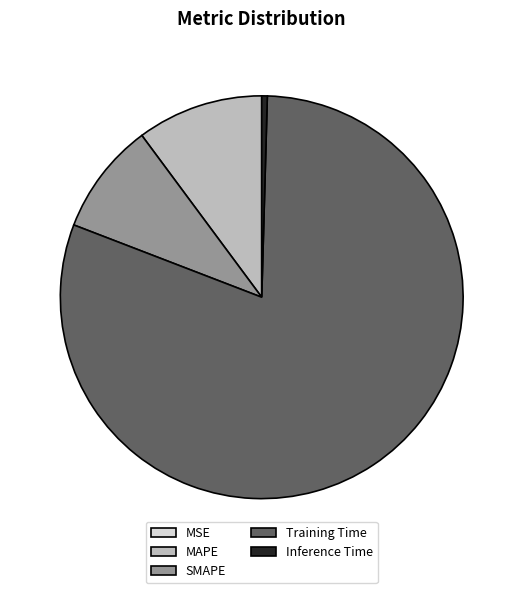

Which has a higher value, MAPE or Training Time?

Training Time